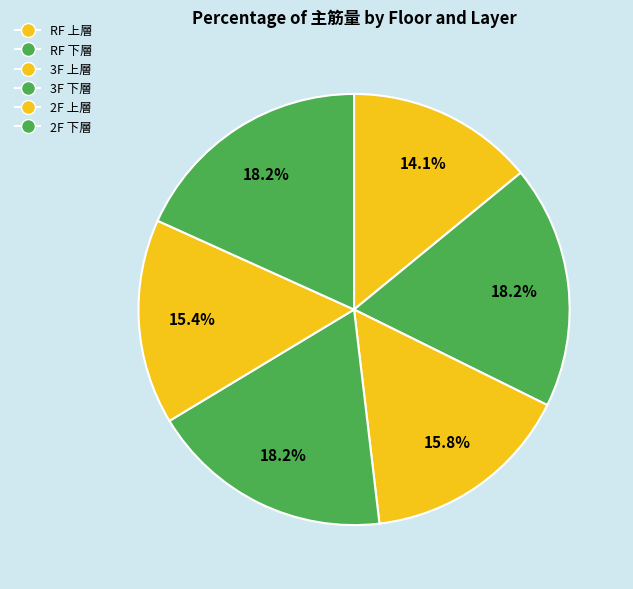

How many segments does this pie chart have?

6